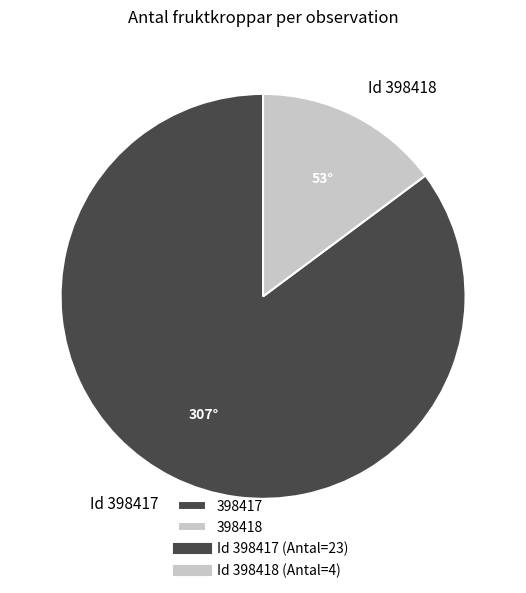

How many slices are in this pie chart?

2